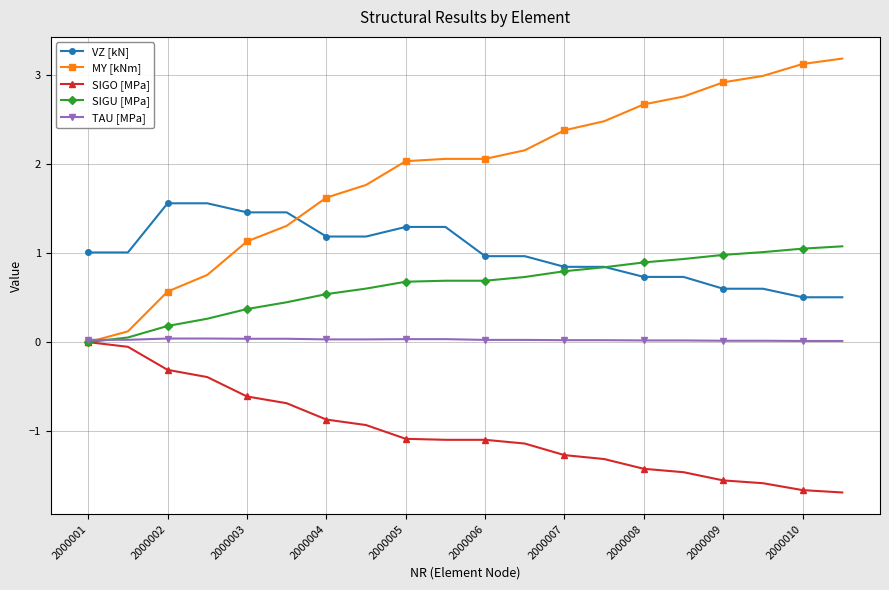

Which series has the largest range (max minus min)?

MY [kNm]